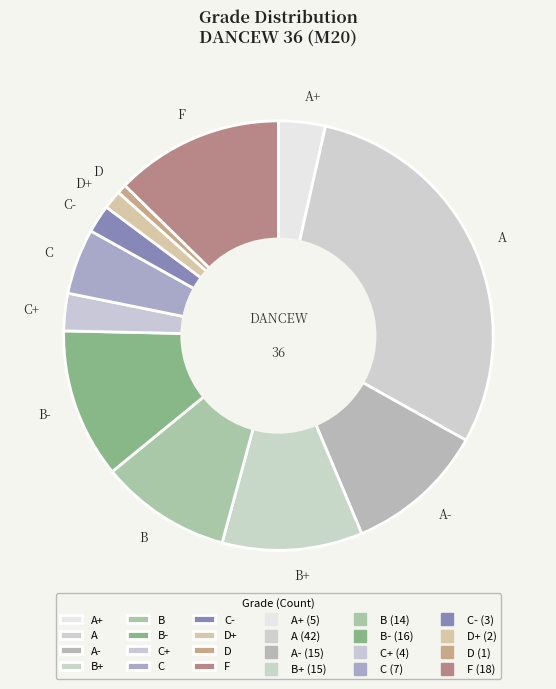

Approximately how many times larger is the value at D compared to C-?

0.3